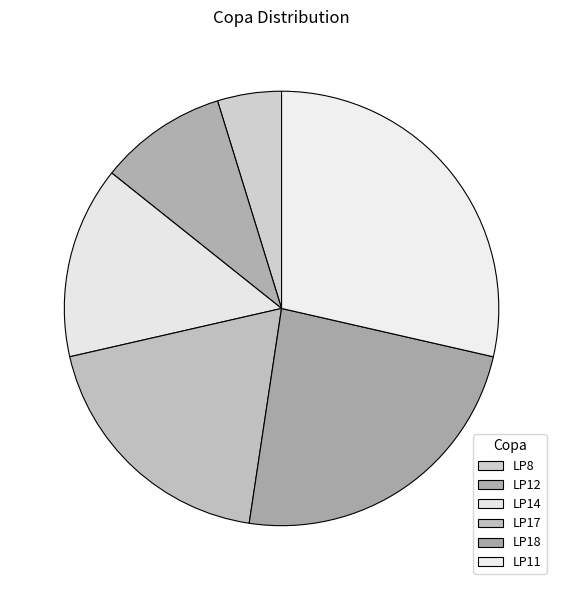

What is the largest slice in the pie chart?

LP11